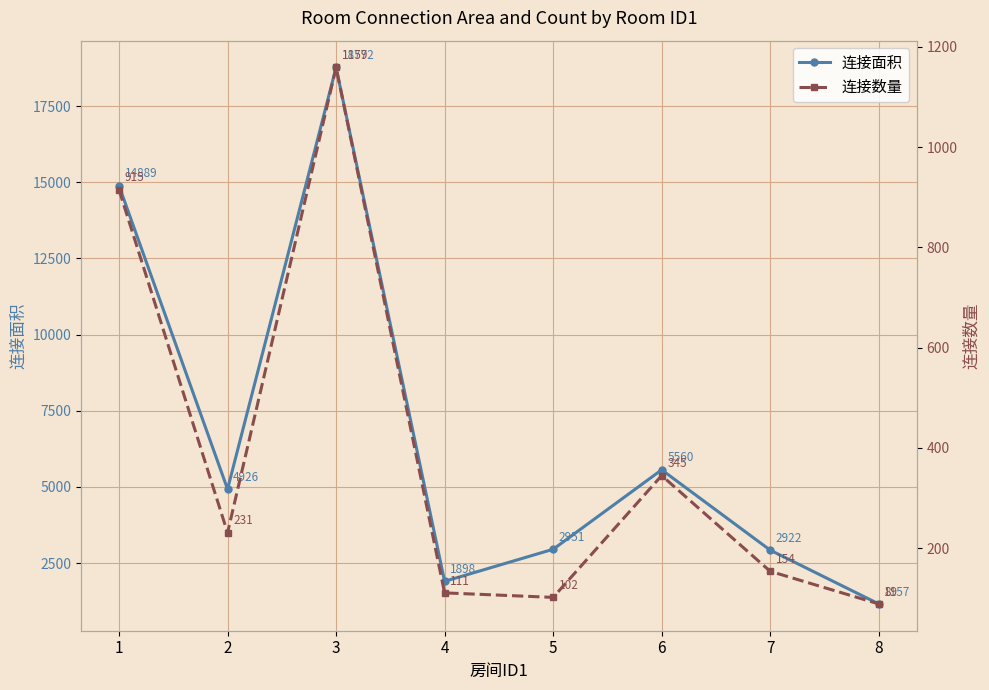

True or false: 连接数量 has more than 0 interior local peaks.

True